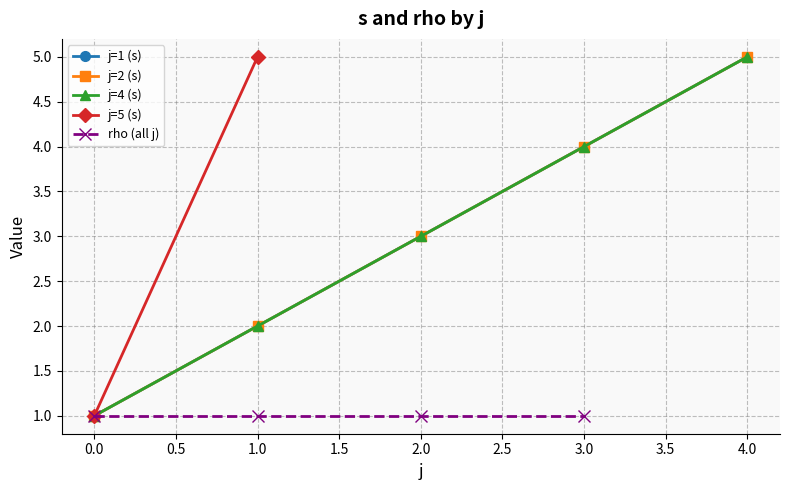

What is the sum of the s values at 1 and 1?

5